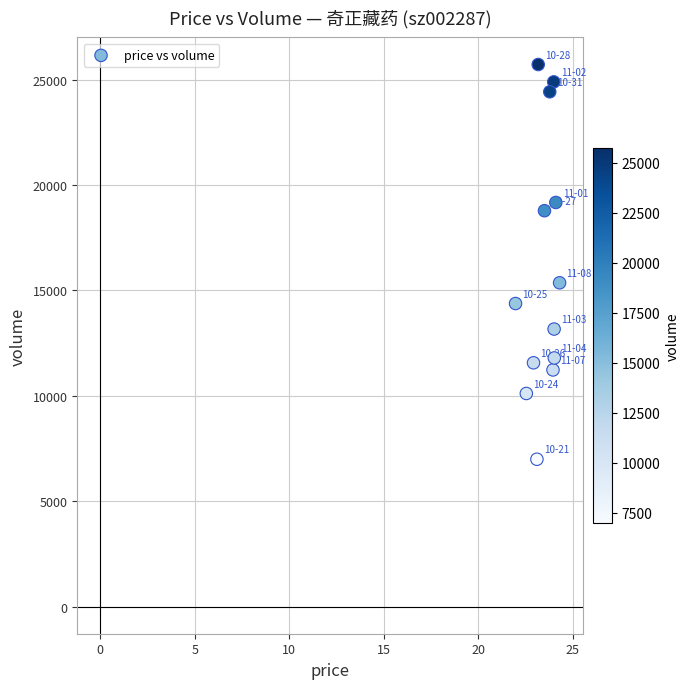

What is the range of Y values (max minus min)?

18725